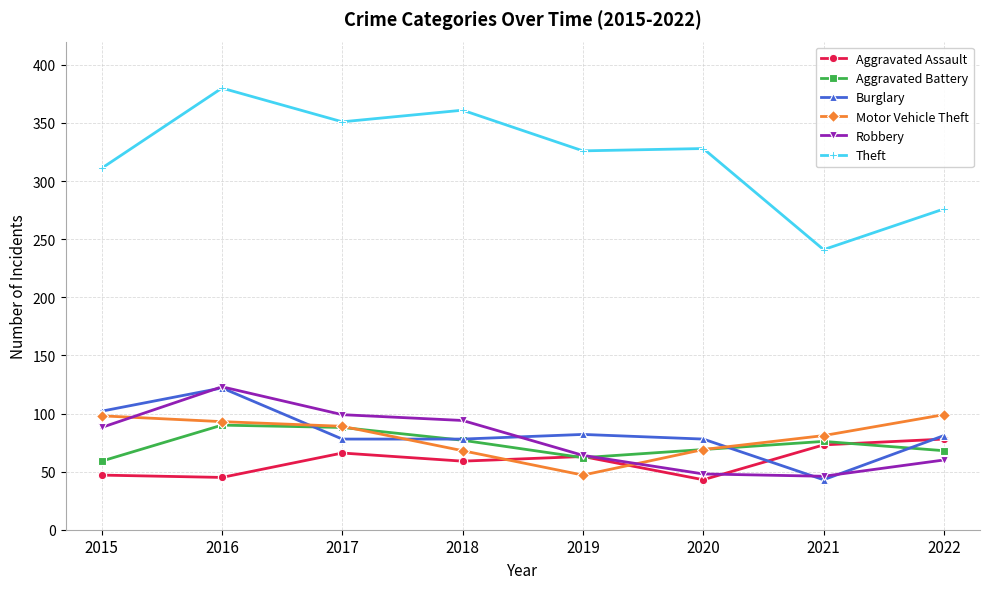

Which series has the widest spread of values?

Theft